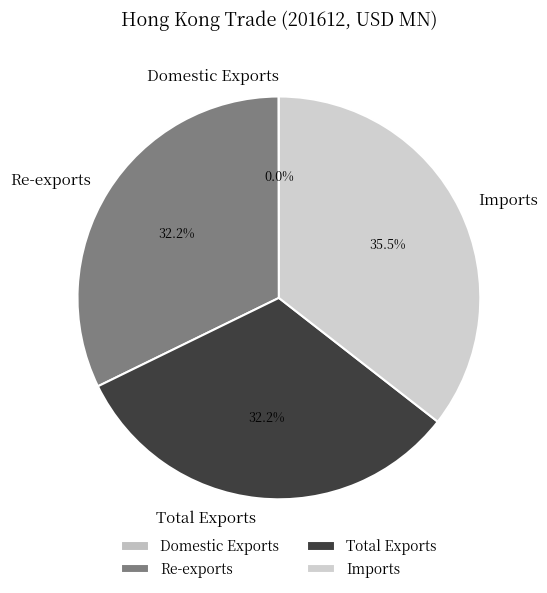

How much of the chart is everything except Re-exports?

67.8%